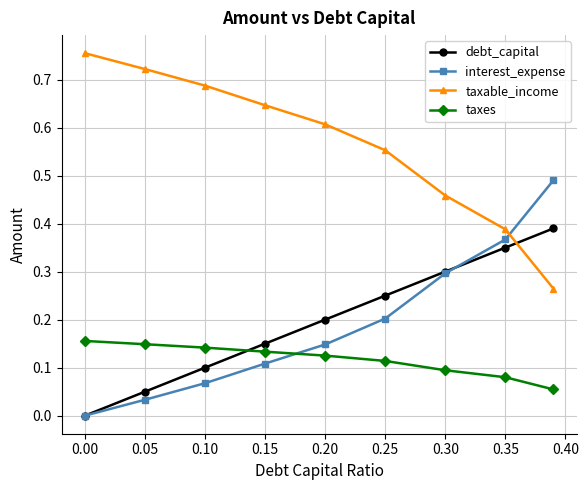

What are all the series names shown in the legend?

debt_capital, interest_expense, taxable_income, taxes